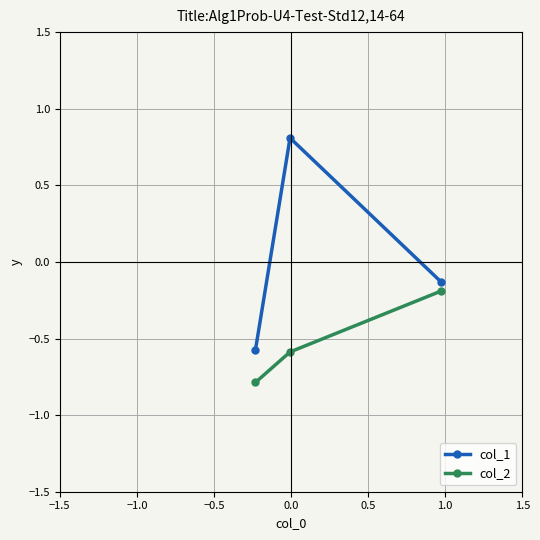

Which series has the largest total across all categories?

col_1